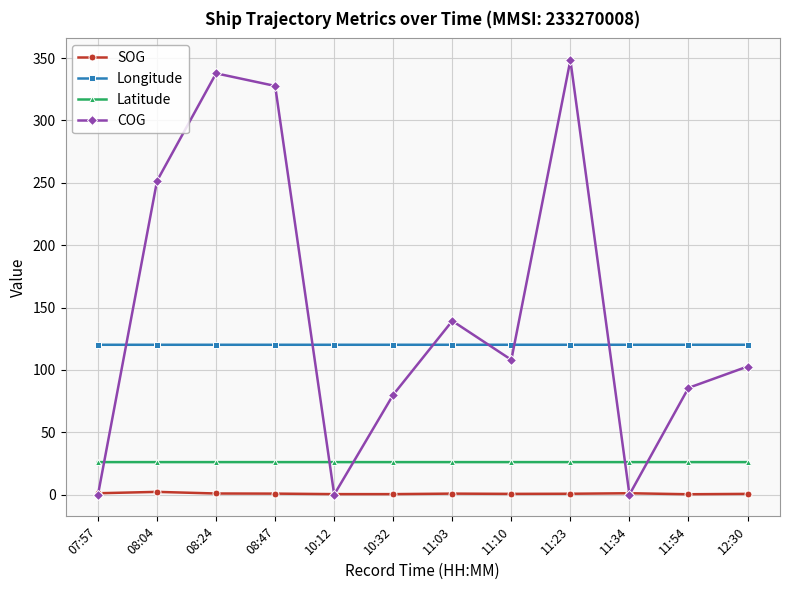

True or false: Longitude and Latitude cross at least once.

False